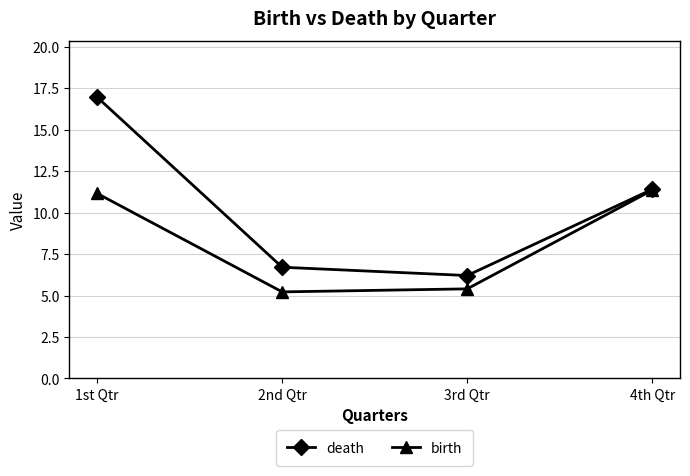

What is the difference between the maximum and minimum values in the birth series?

6.1